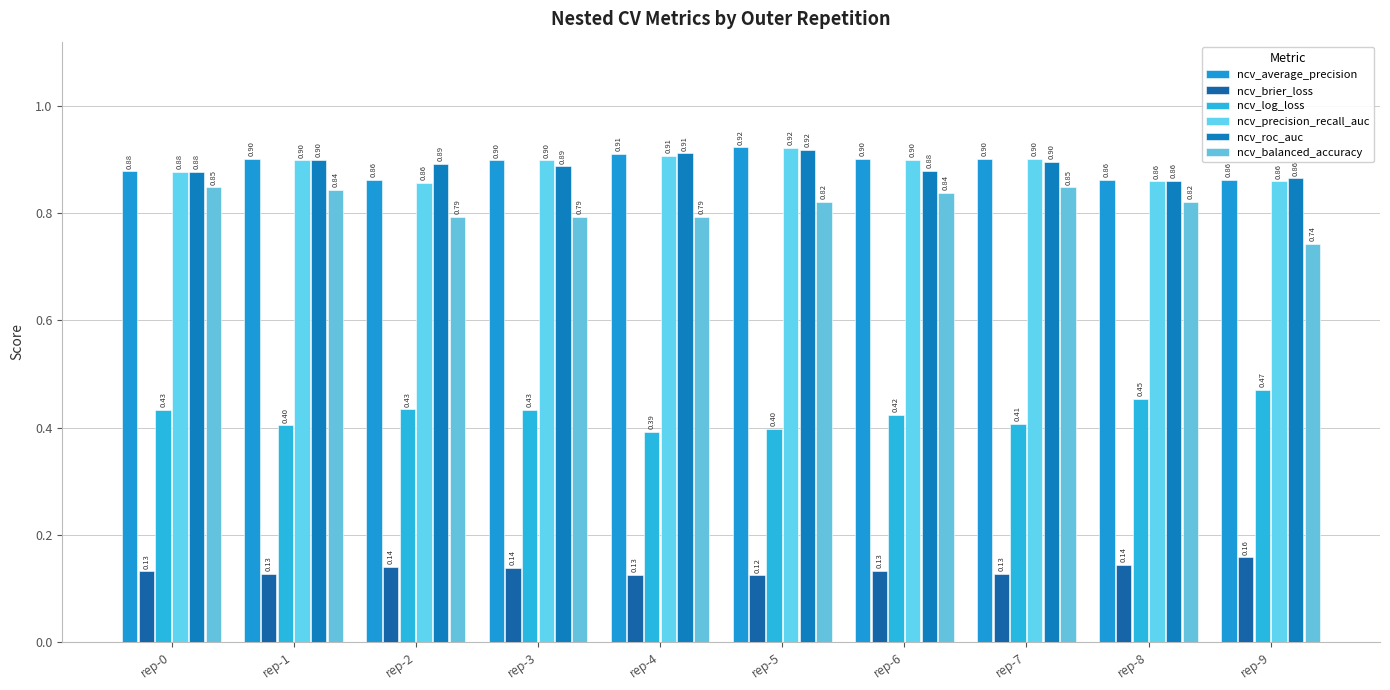

Reading left to right, transcribe all the data shown in this chart.

ncv_average_precision: rep-0=0.9	rep-1=0.9	rep-2=0.9	rep-3=0.9	rep-4=0.9	rep-5=0.9	rep-6=0.9	rep-7=0.9	rep-8=0.9	rep-9=0.9
ncv_brier_loss: rep-0=0.1	rep-1=0.1	rep-2=0.1	rep-3=0.1	rep-4=0.1	rep-5=0.1	rep-6=0.1	rep-7=0.1	rep-8=0.1	rep-9=0.2
ncv_log_loss: rep-0=0.4	rep-1=0.4	rep-2=0.4	rep-3=0.4	rep-4=0.4	rep-5=0.4	rep-6=0.4	rep-7=0.4	rep-8=0.5	rep-9=0.5
ncv_precision_recall_auc: rep-0=0.9	rep-1=0.9	rep-2=0.9	rep-3=0.9	rep-4=0.9	rep-5=0.9	rep-6=0.9	rep-7=0.9	rep-8=0.9	rep-9=0.9
ncv_roc_auc: rep-0=0.9	rep-1=0.9	rep-2=0.9	rep-3=0.9	rep-4=0.9	rep-5=0.9	rep-6=0.9	rep-7=0.9	rep-8=0.9	rep-9=0.9
ncv_balanced_accuracy: rep-0=0.8	rep-1=0.8	rep-2=0.8	rep-3=0.8	rep-4=0.8	rep-5=0.8	rep-6=0.8	rep-7=0.8	rep-8=0.8	rep-9=0.7